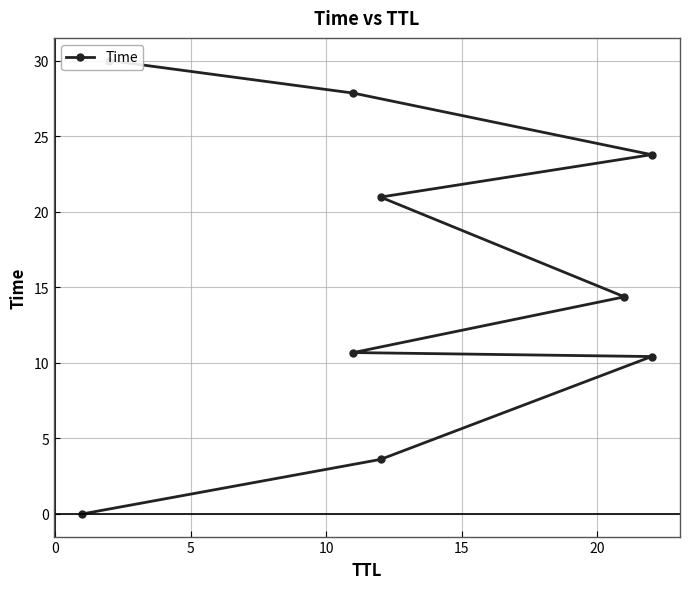

Reading left to right, what are all the values shown in this chart?

0.0	3.6	10.4	10.7	14.4	21.0	23.8	27.8	30.0